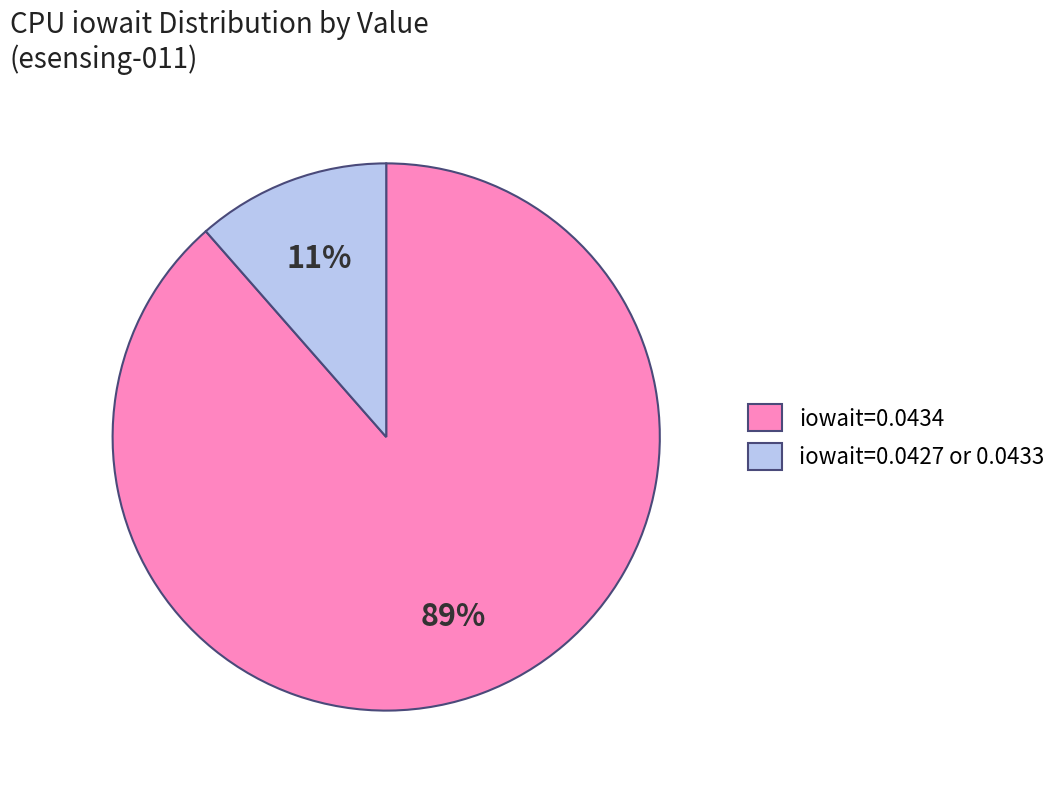

How many slices are in this pie chart?

2